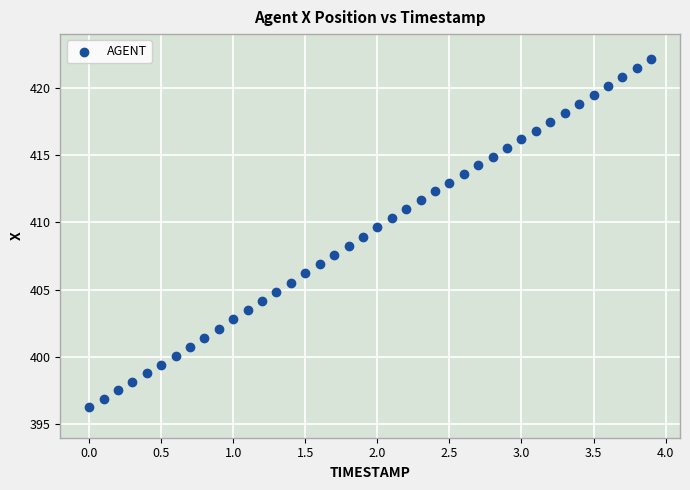

What is the range of X values (max minus min)?

3.9